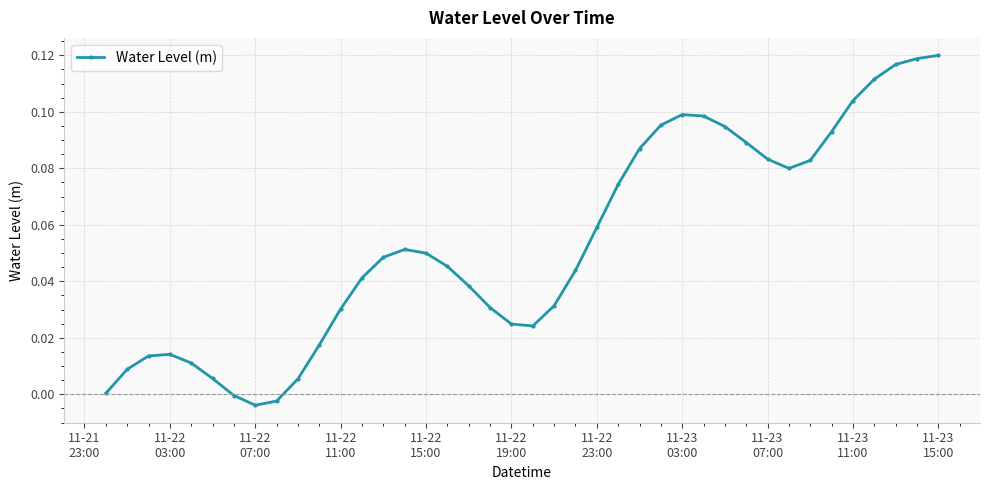

True or false: there are more than 0 points higher than both neighbors.

True